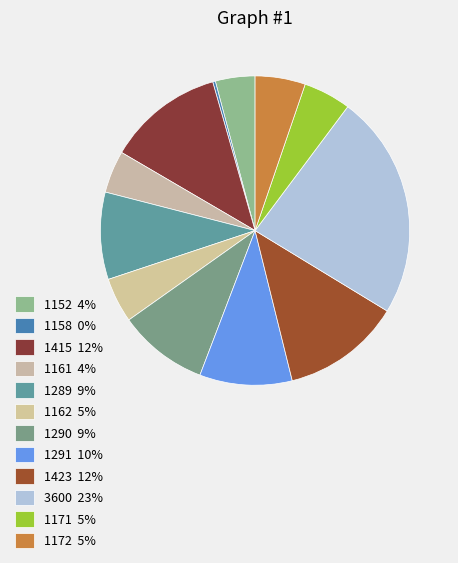

True or false: 1158 accounts for 0% of the total.

True